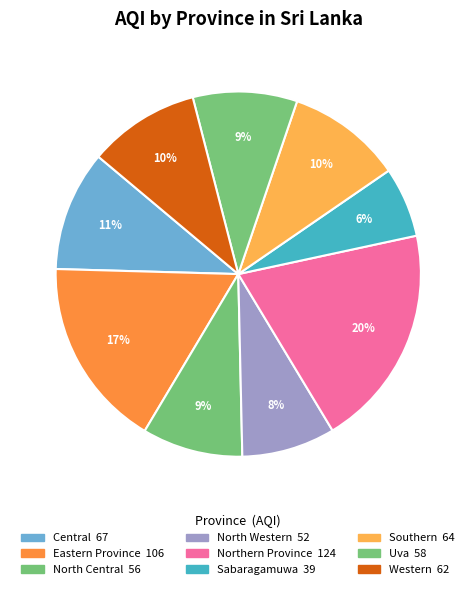

To the nearest percent, what portion does North Central represent?

9%